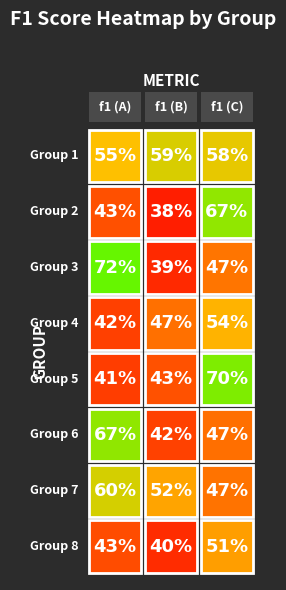

Reading right to left, extract all data points from this chart.

1: 2=0.6	1=0.6	0=0.6
2: 2=0.7	1=0.4	0=0.4
3: 2=0.5	1=0.4	0=0.7
4: 2=0.5	1=0.5	0=0.4
5: 2=0.7	1=0.4	0=0.4
6: 2=0.5	1=0.4	0=0.7
7: 2=0.5	1=0.5	0=0.6
8: 2=0.5	1=0.4	0=0.4